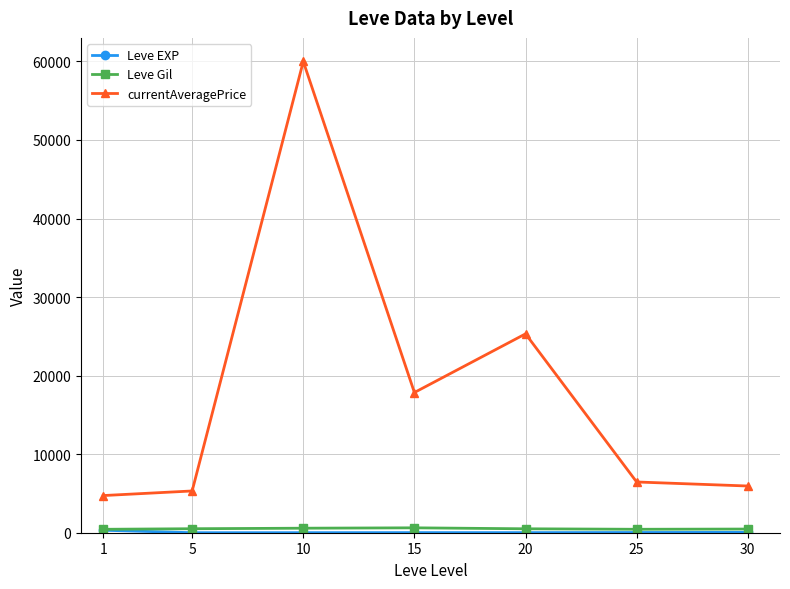

Does the chart have visible grid lines?

Yes